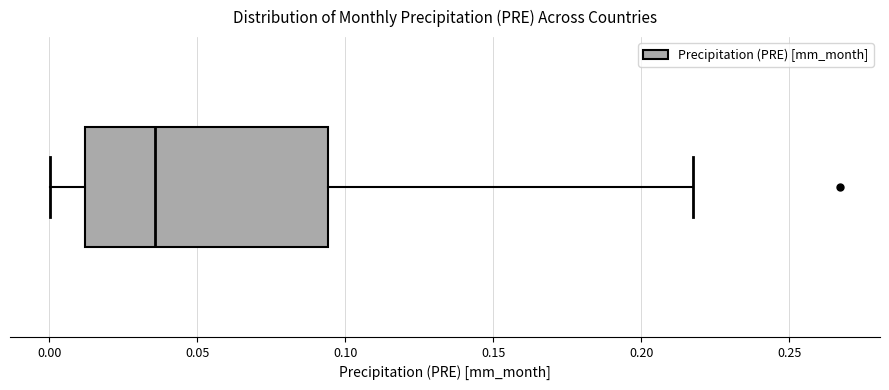

Where is the left edge of the box on the x-axis? The values are not printed on the chart, so give them approximately, as read against the axis.

0.010